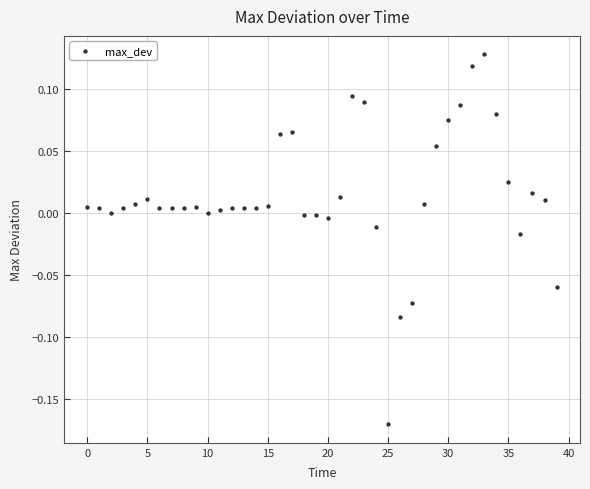

What is the range of Y values (max minus min)?

0.3